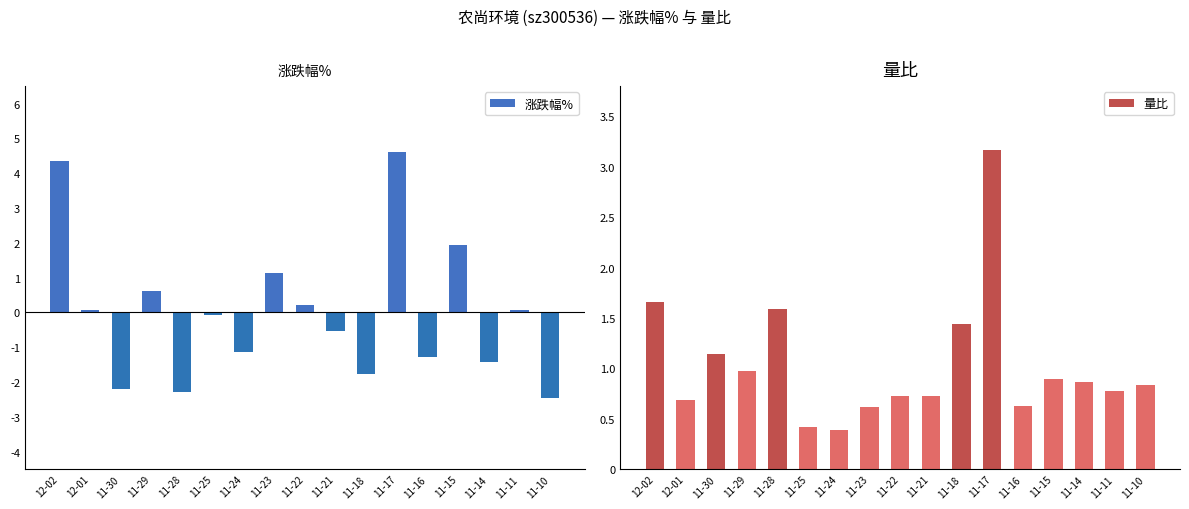

What is the label of the 12th bar from the right?

11-25